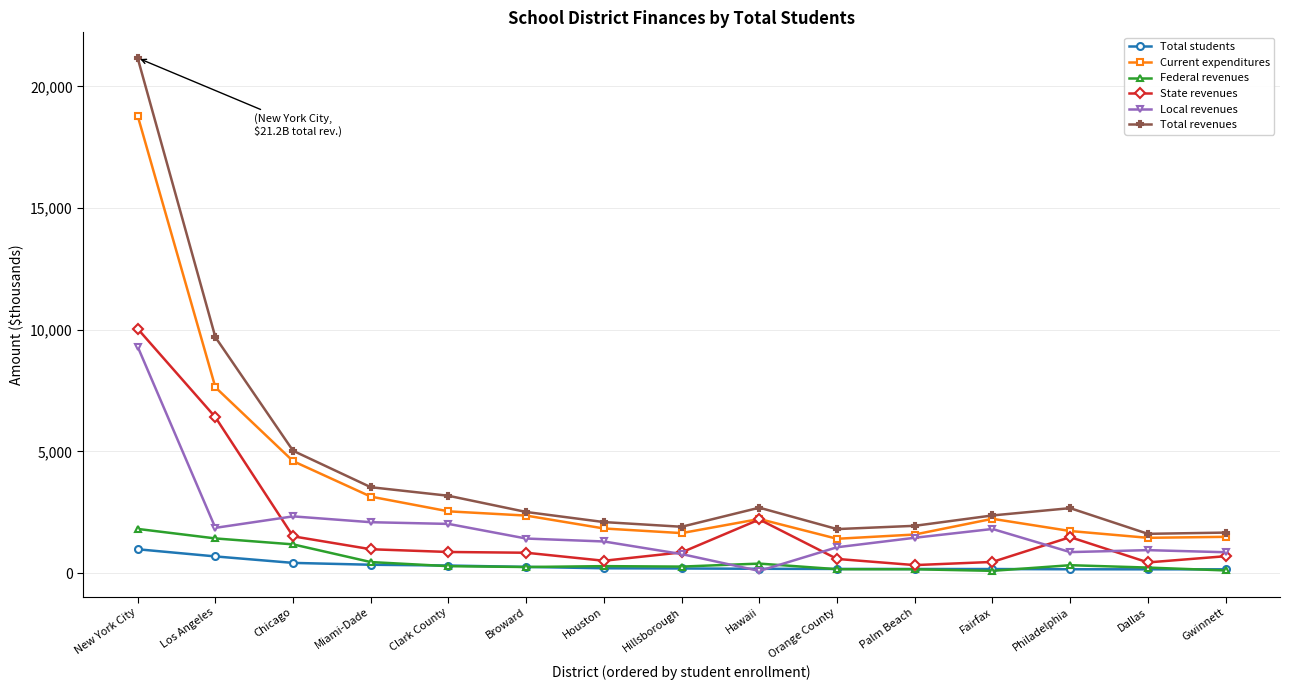

True or false: Total revenues has more than 1 interior local peaks.

True